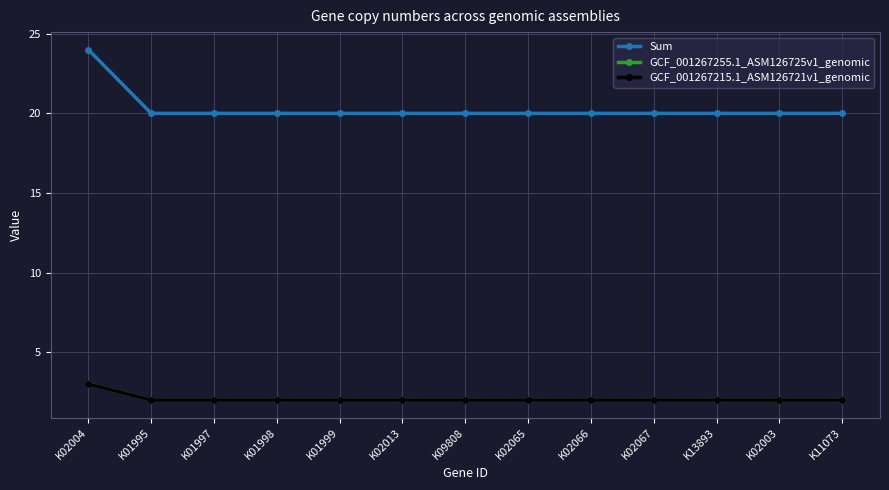

Does the chart have visible grid lines?

Yes